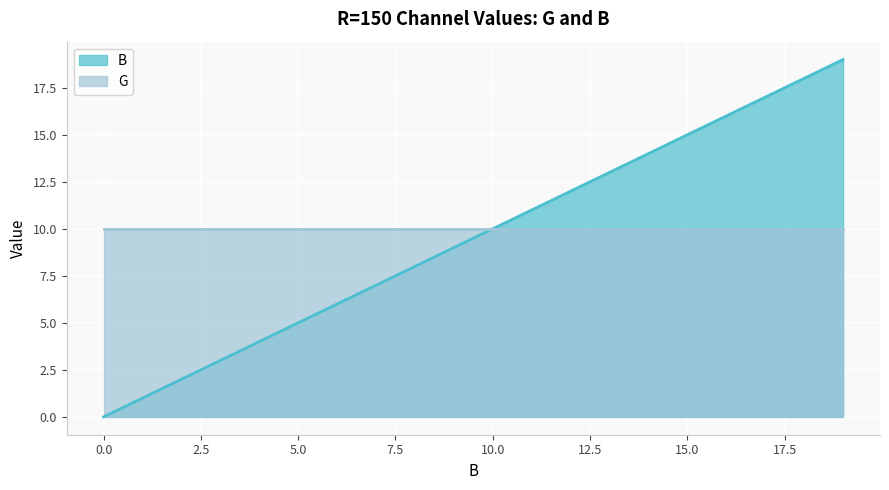

Reading left to right, transcribe all the data shown in this chart.

0	1	2	3	4	5	6	7	8	9	10	11	12	13	14	15	16	17	18	19